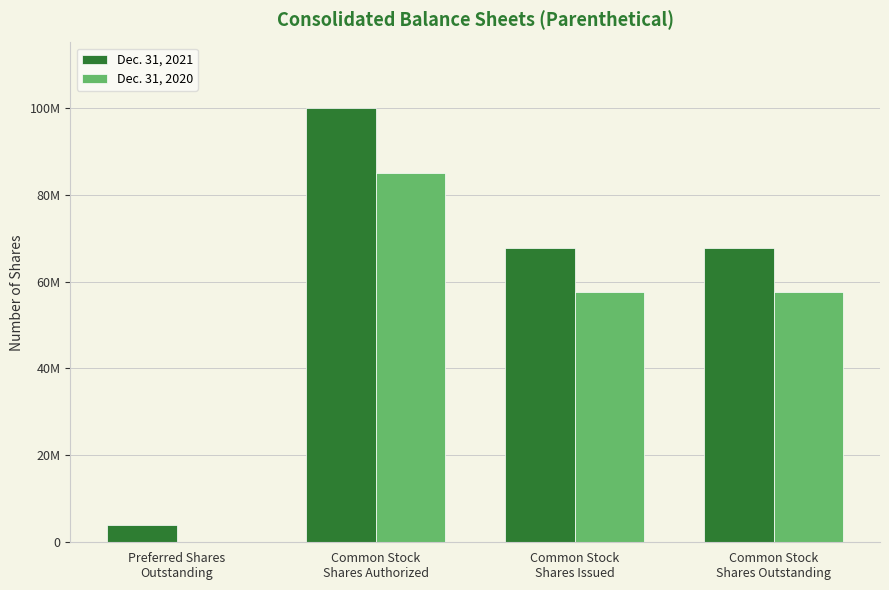

Which category has the lowest value in the Dec. 31, 2021 series?

Preferred Shares
Outstanding